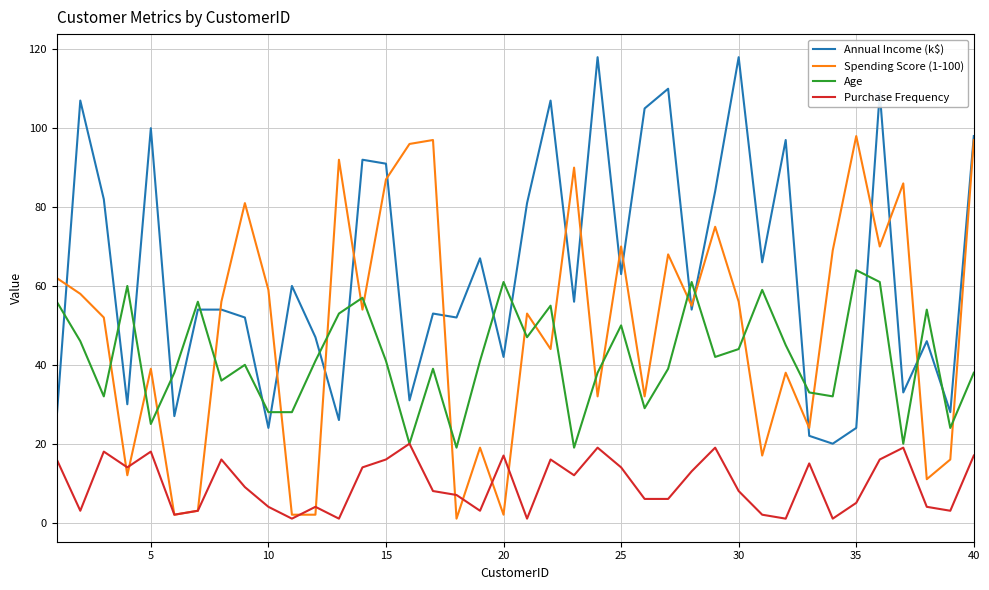

True or false: Annual Income (k$) and Purchase Frequency cross at least once.

False